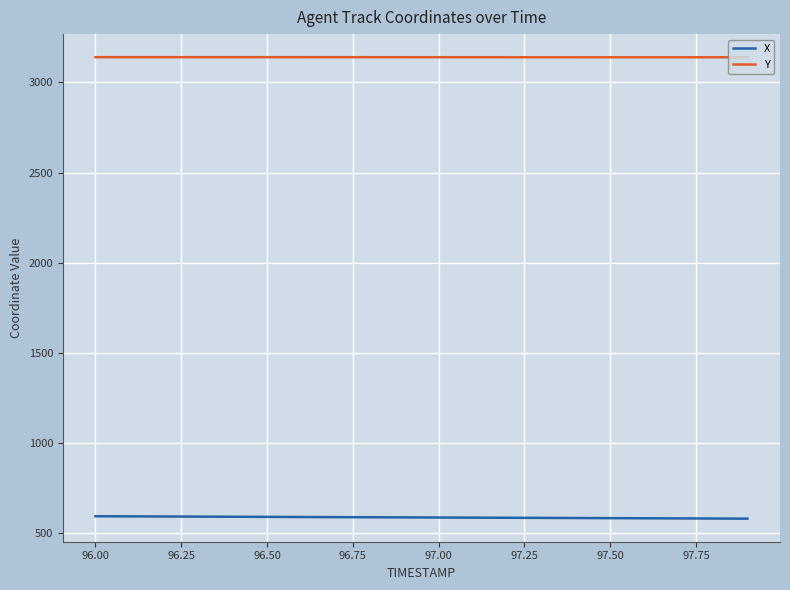

List the series in order of their overall mean, lowest first.

X, Y